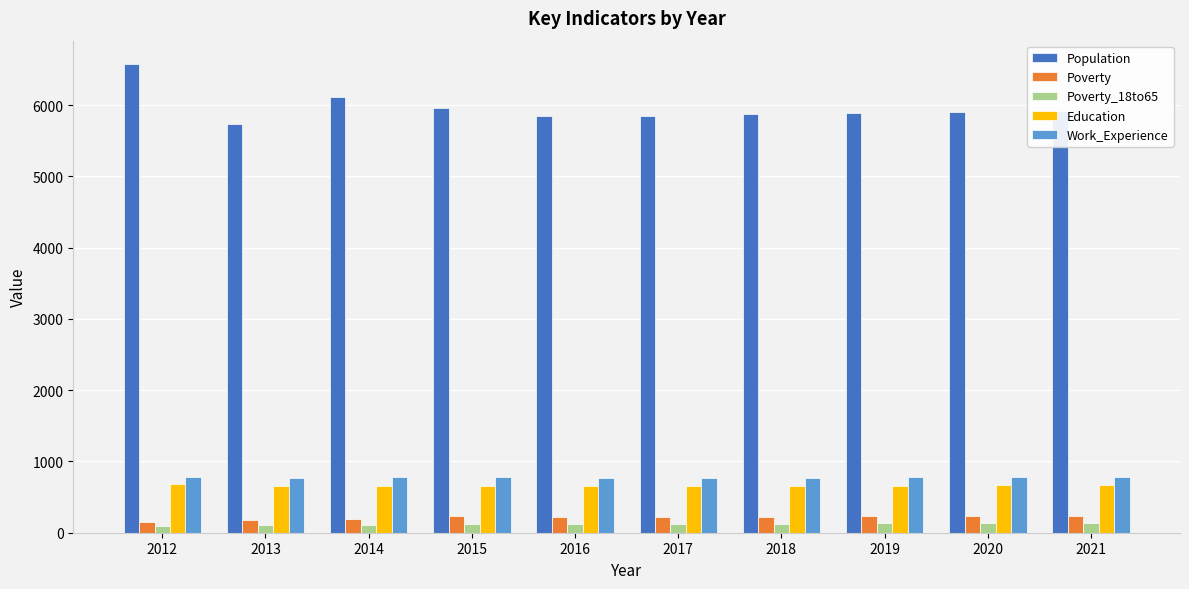

What is the difference between the Work_Experience values at 2013 and 2020?

2